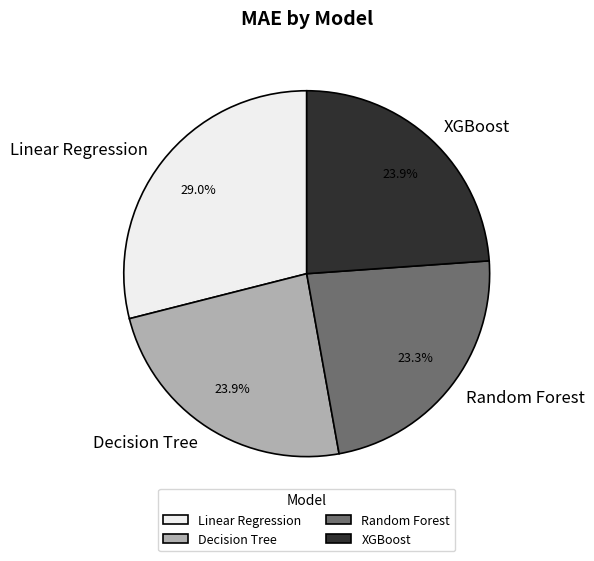

How many slices are in this pie chart?

4